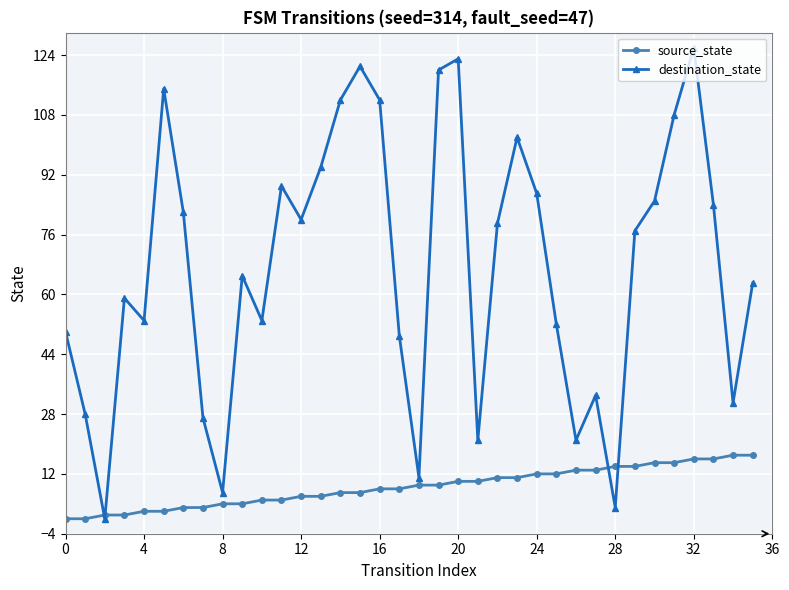

How many lines are shown in the chart?

2